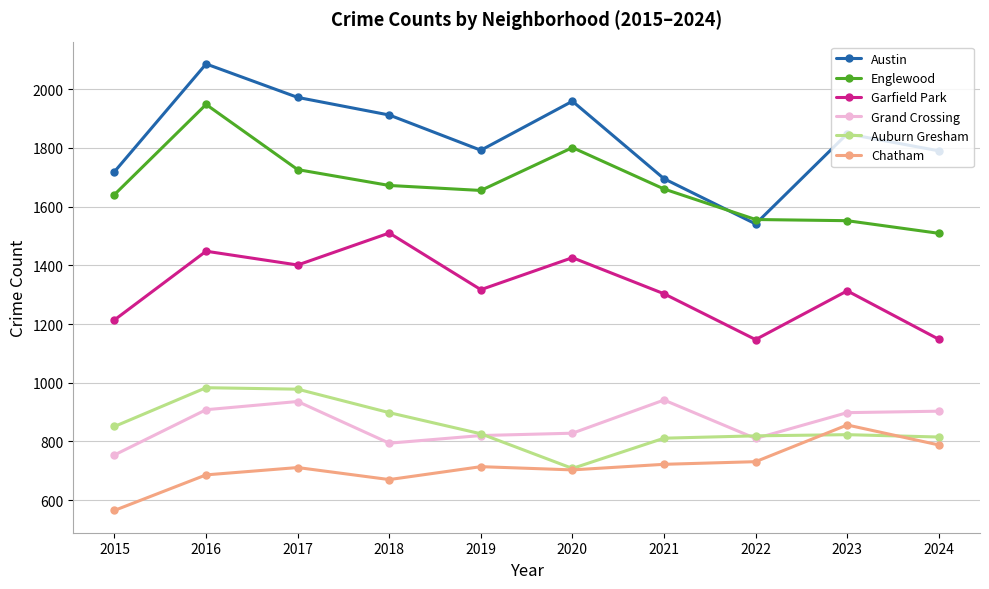

Which series has the largest range (max minus min)?

Austin